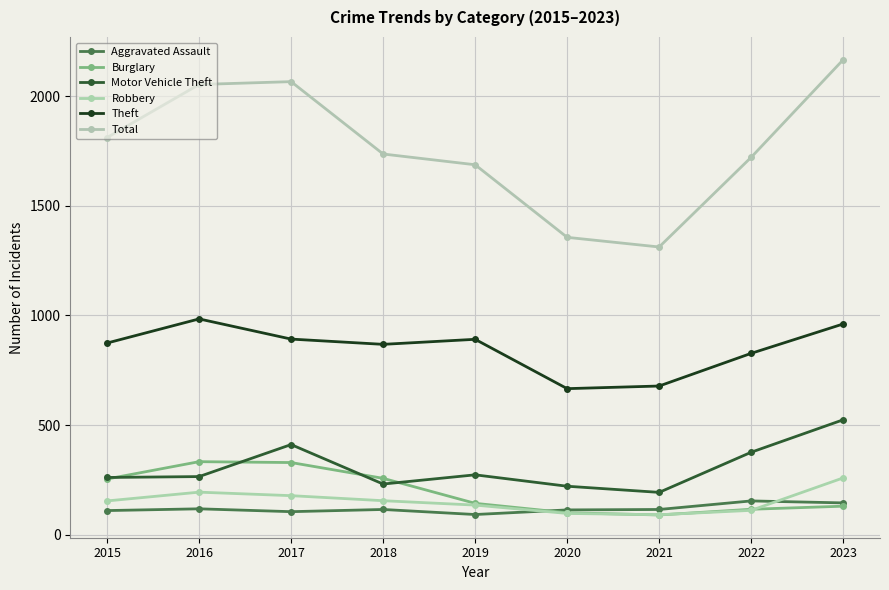

Where is the first local maximum for Theft?

2016